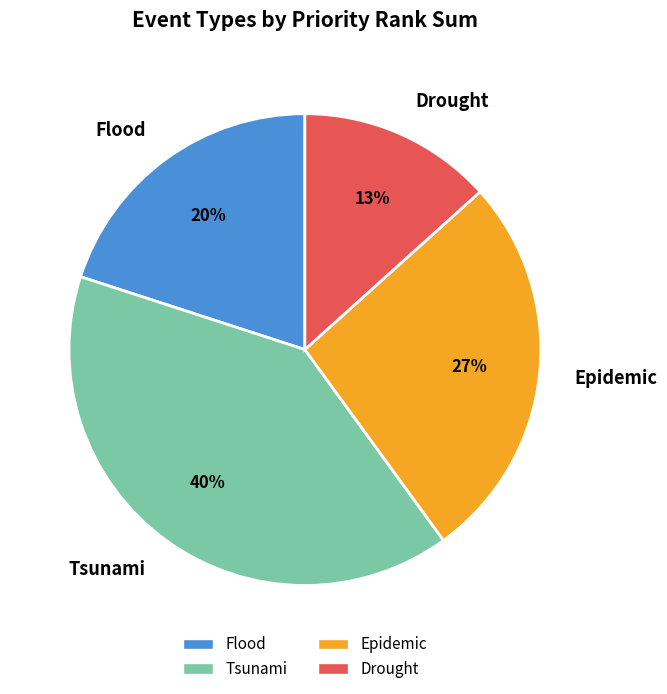

What is the ratio of the value at Tsunami to the value at Flood?

2.0